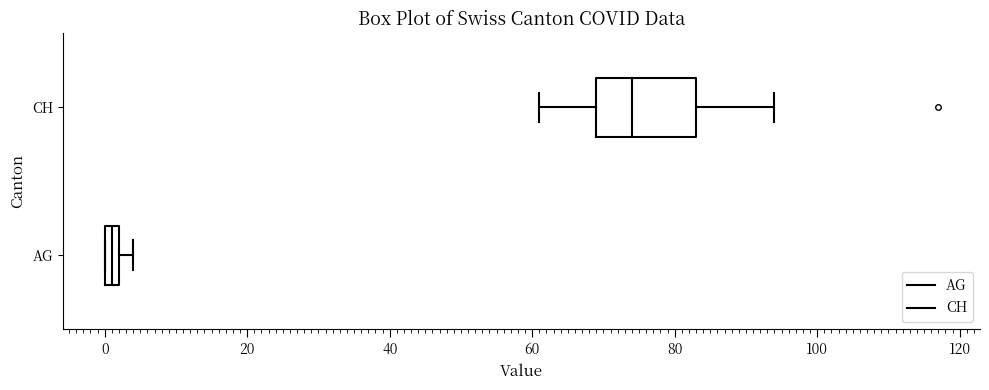

Which box is the widest, from its left edge to its right edge?

CH